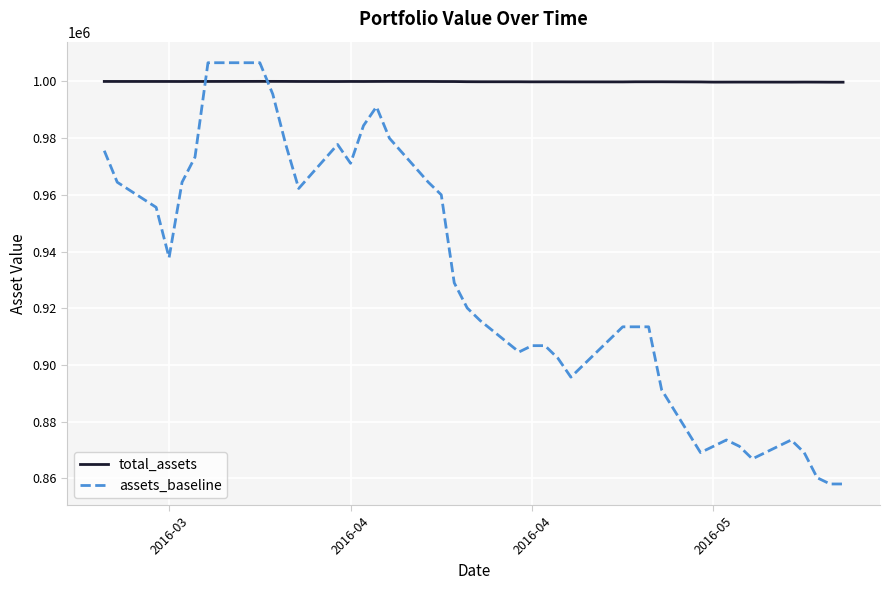

List the series in order of their peak value, highest first.

assets_baseline, total_assets